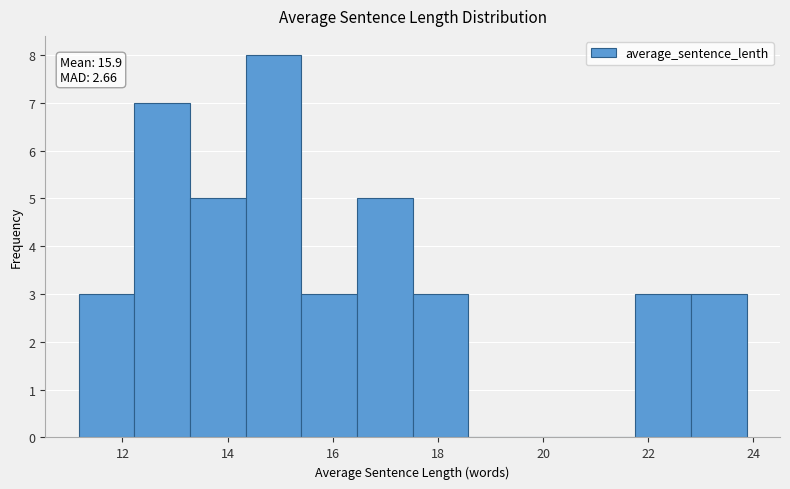

Over which range of the x-axis is the bar tallest?

14.4 to 15.4